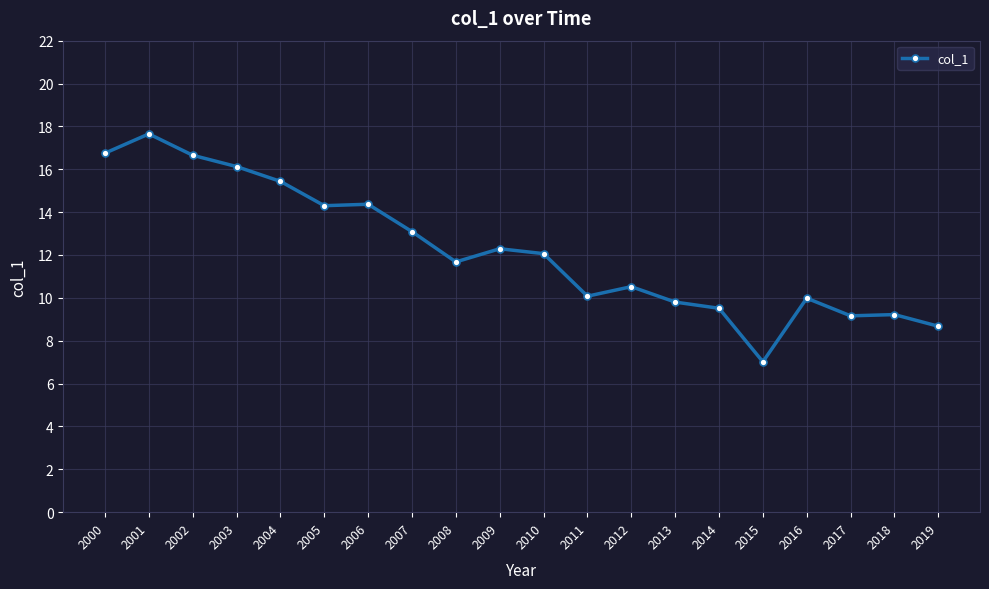

Which label corresponds to the smallest value in the chart?

2015